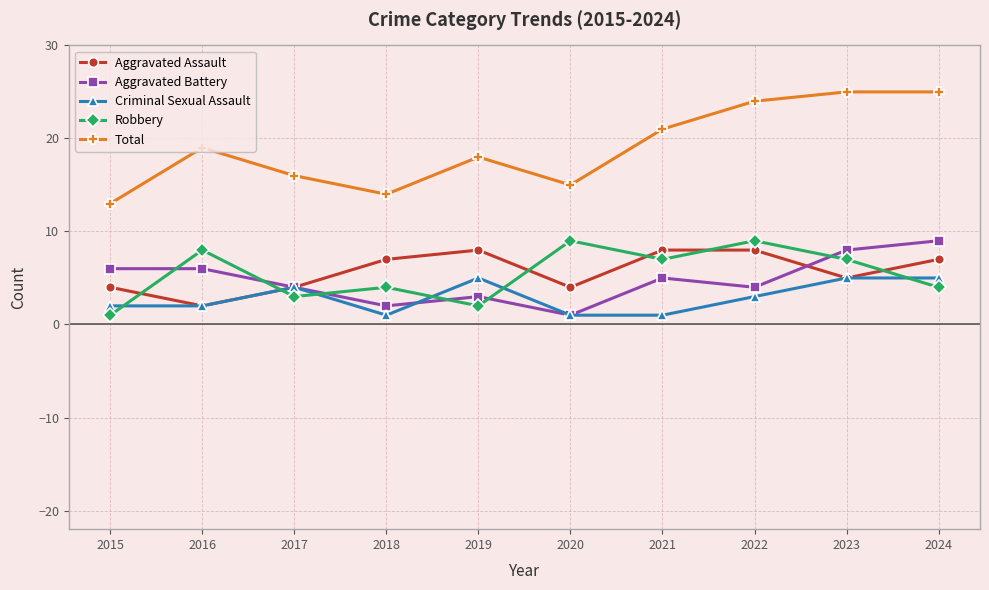

At which label does Robbery first exceed 7?

2016